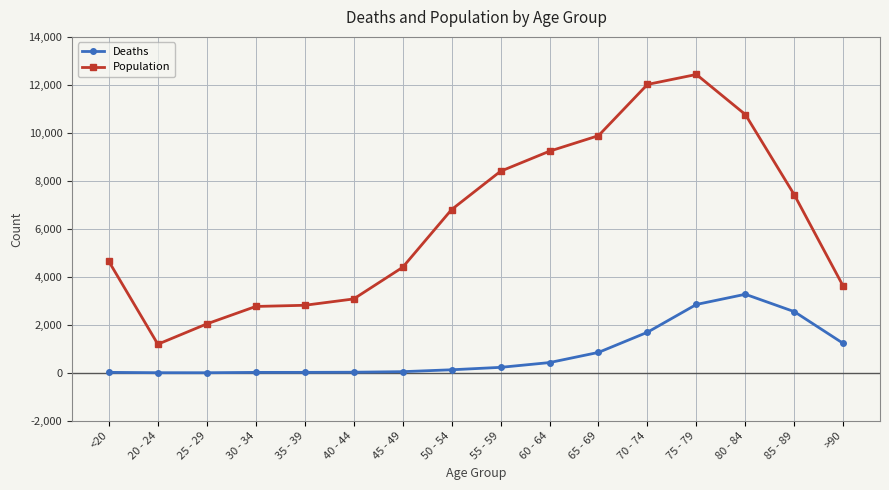

True or false: Population has more than 2 interior local peaks.

False